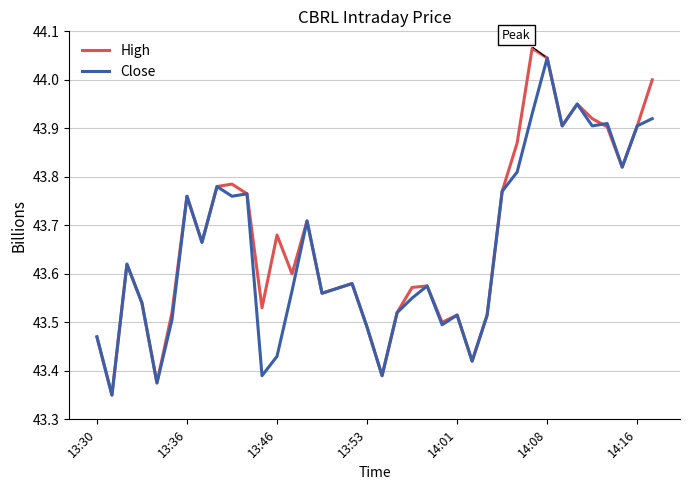

Which series has the largest range (max minus min)?

High